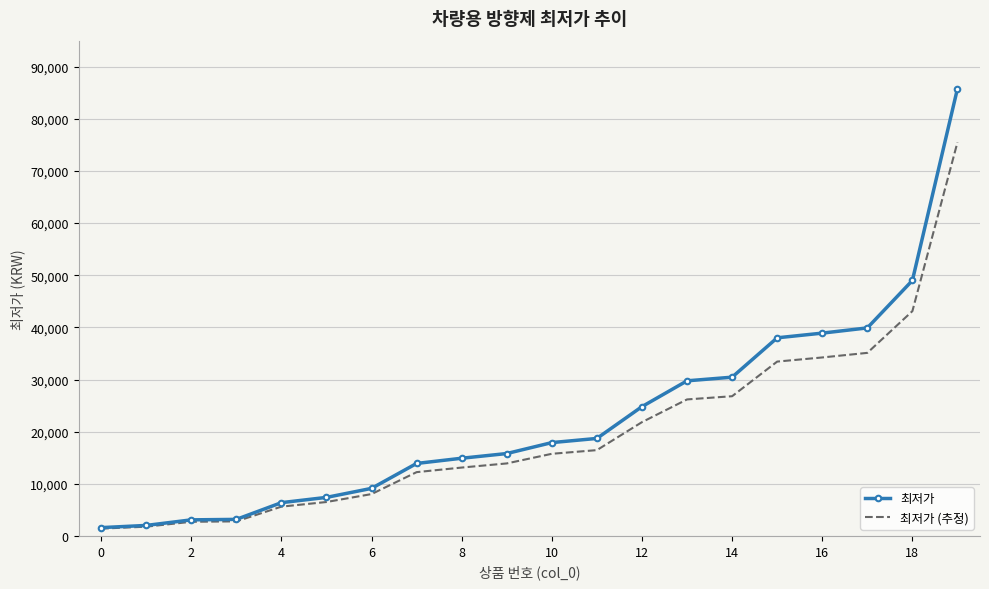

List the series in order of their peak value, highest first.

최저가, 최저가 (추정)